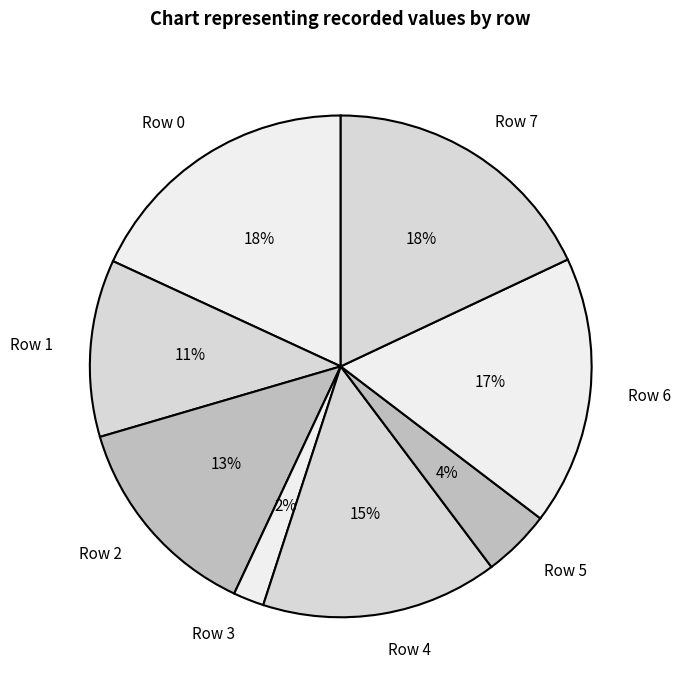

Is the sum of Row 6 and Row 1 greater than half?

No